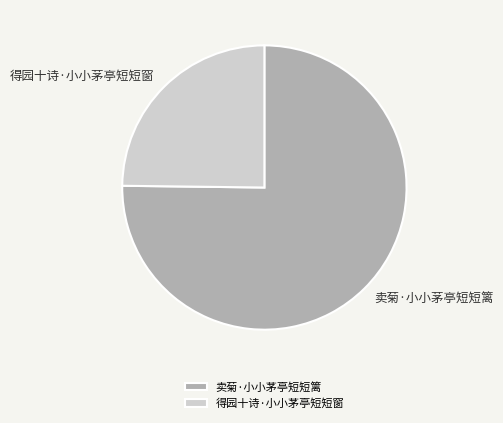

Is it true that 卖菊·小小茅亭短短篱 is 75% of the pie?

True